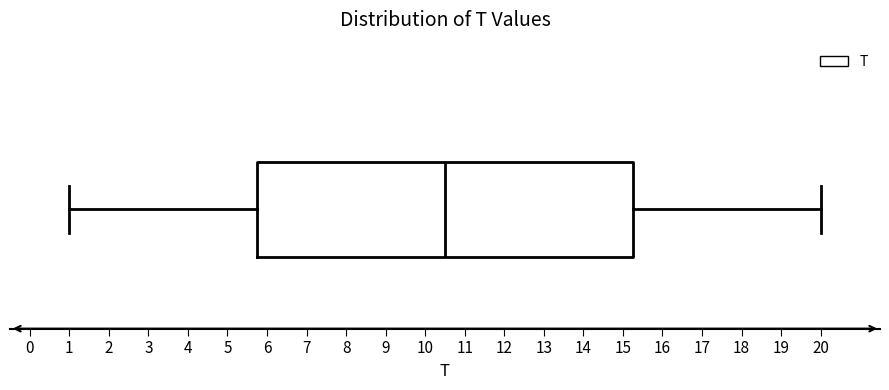

Read this box plot against the x-axis: the position of the median line, the range covered by the box, and the ends of both whiskers. The values are not printed on the chart, so give them approximately, as read against the axis.

median 10.5, box 5.8 to 15.3, whiskers 1.0 to 20.0